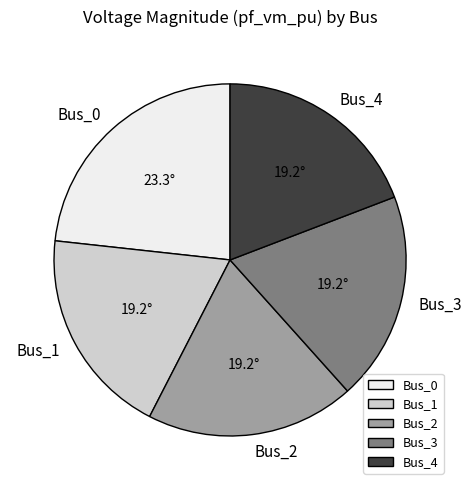

Is Bus_3 the majority of the pie?

No